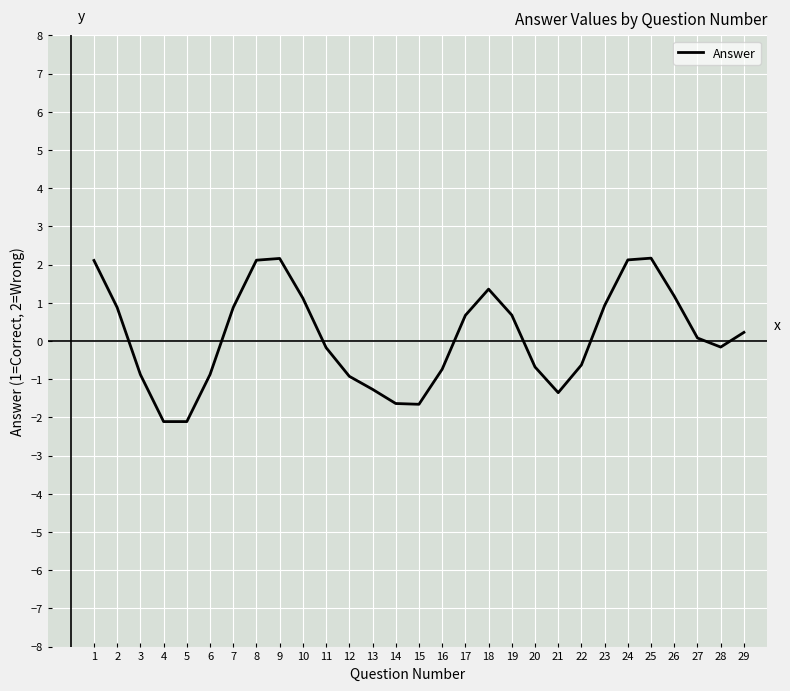

Which has a higher value, 26 or 5?

26